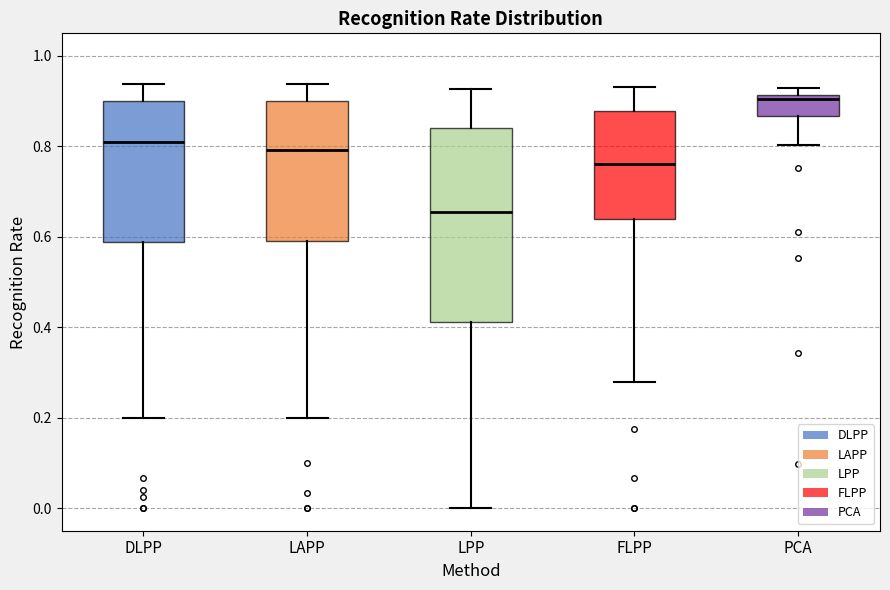

Reading left to right, transcribe this box plot: for each box, give where its median line is, the range the box spans, and where its two whiskers end, as read against the y-axis. The values are not printed on the chart, so give them approximately, as read against the axis.

DLPP: median 0.80, box 0.58 to 0.90, whiskers 0.20 to 0.94
LAPP: median 0.80, box 0.60 to 0.90, whiskers 0.20 to 0.94
LPP: median 0.66, box 0.42 to 0.84, whiskers 0.00 to 0.92
FLPP: median 0.76, box 0.64 to 0.88, whiskers 0.28 to 0.94
PCA: median 0.90, box 0.86 to 0.92, whiskers 0.80 to 0.92 (just above the box's upper edge)